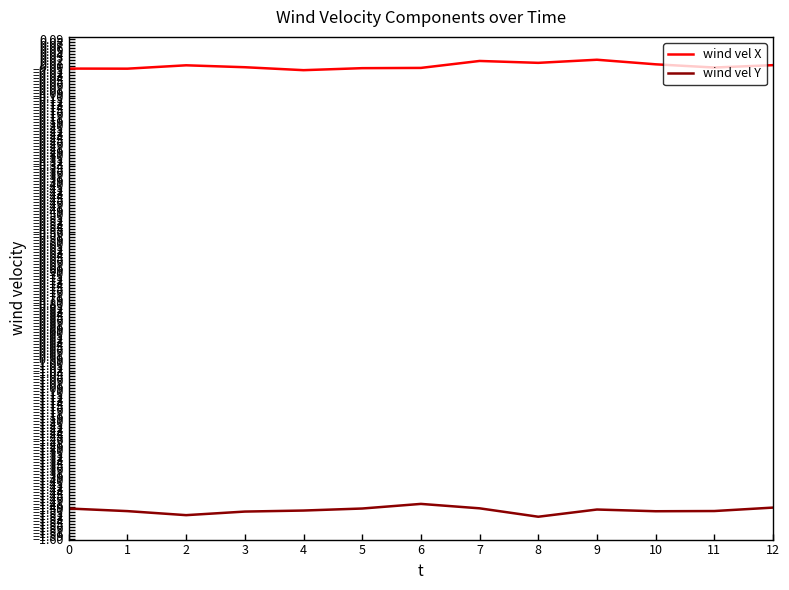

What is the sum of all wind vel Y values?

-19.5